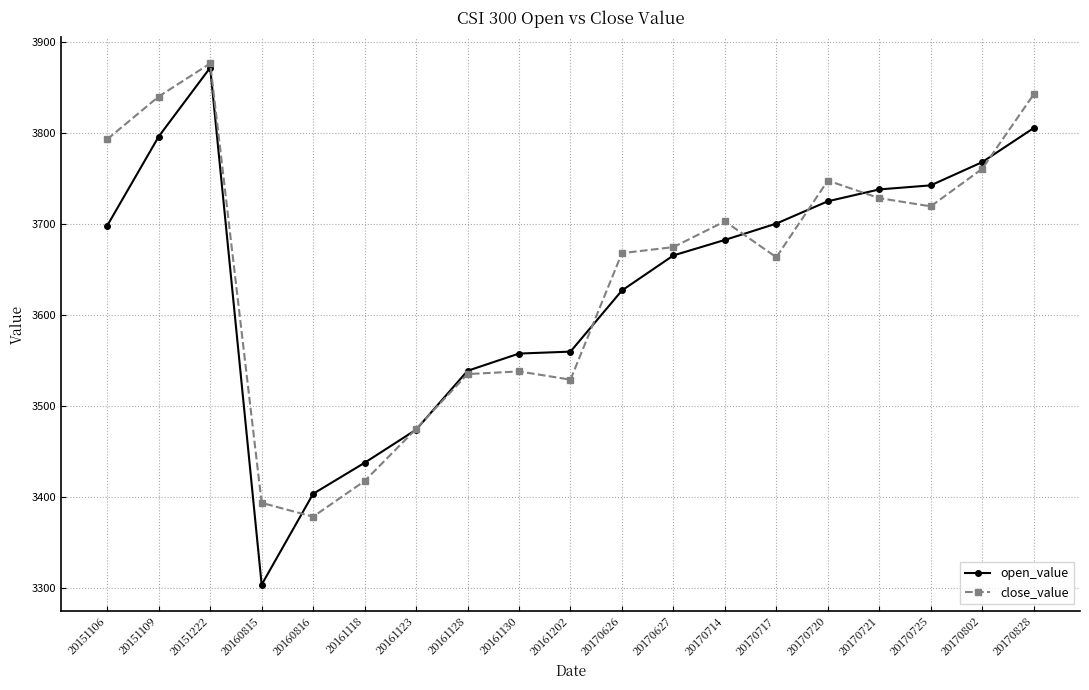

The open_value series shows 2233.5 at 20151106. True or false?

False